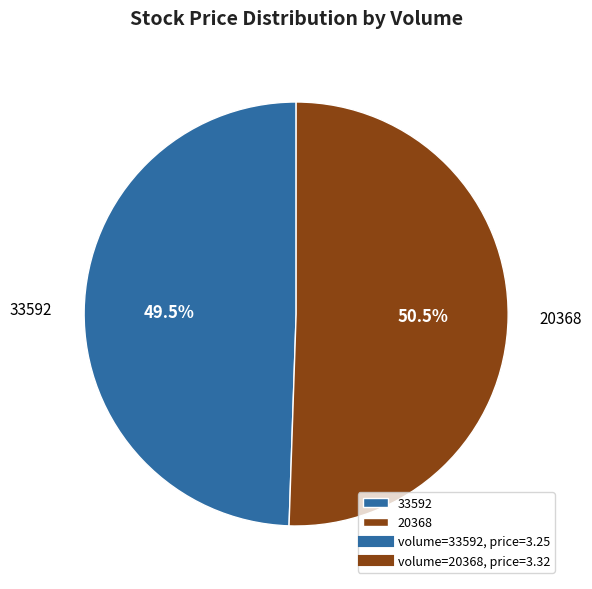

Approximately how many times larger is the value at 33592 compared to 20368?

1.0